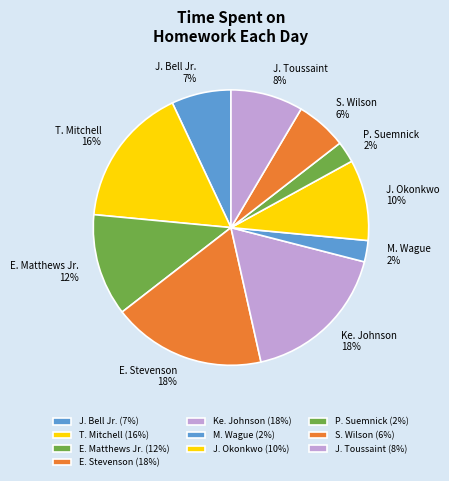

Between T. Mitchell and J. Toussaint, which is larger?

T. Mitchell